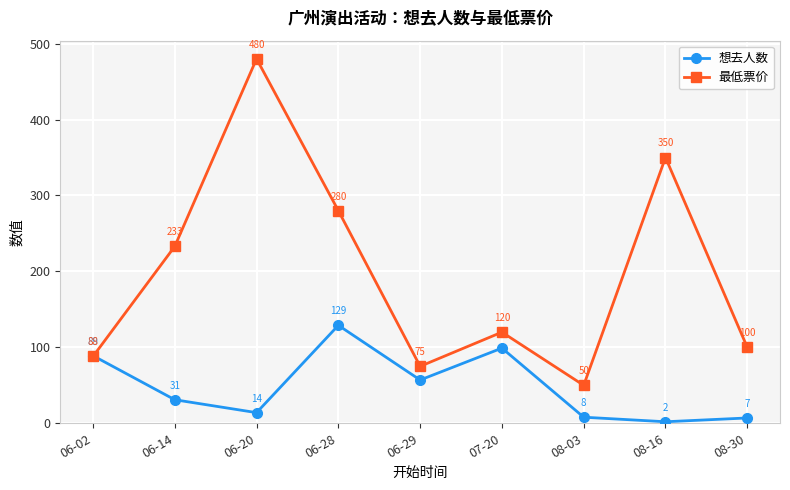

Reading left to right, transcribe all the data shown in this chart.

想去人数: 06-02=89	06-14=31	06-20=14	06-28=129	06-29=57	07-20=99	08-03=8	08-16=2	08-30=7
最低票价: 06-02=88	06-14=233	06-20=480	06-28=280	06-29=75	07-20=120	08-03=50	08-16=350	08-30=100